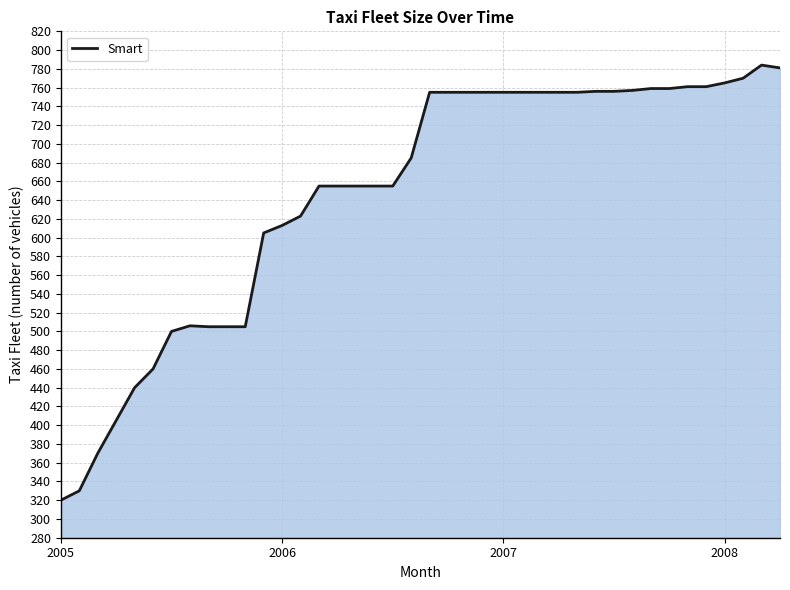

What is the maximum value shown in the chart?

784